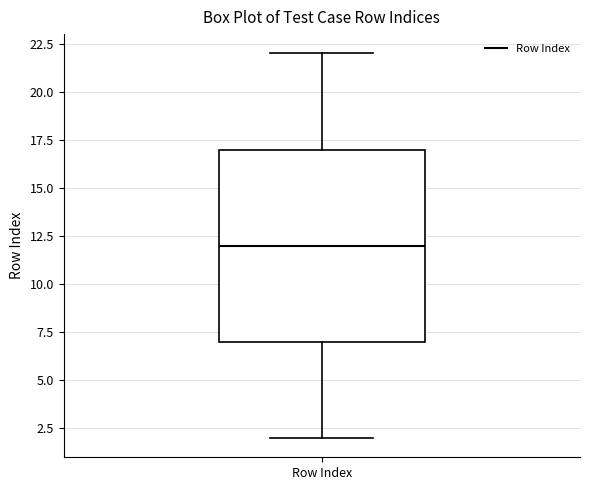

Transcribe this box plot: give where the median line is, the range the box spans, and where the two whiskers end, as read against the y-axis. The values are not printed on the chart, so give them approximately, as read against the axis.

median 12, box 7 to 17, whiskers 2 to 22